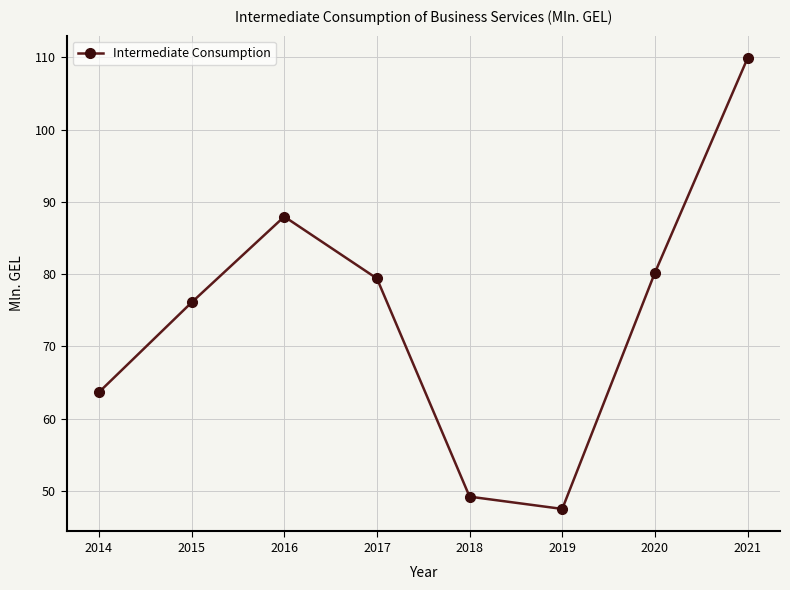

Reading left to right, extract all data points from this chart.

63.7	76.1	88.0	79.4	49.2	47.5	80.2	109.9